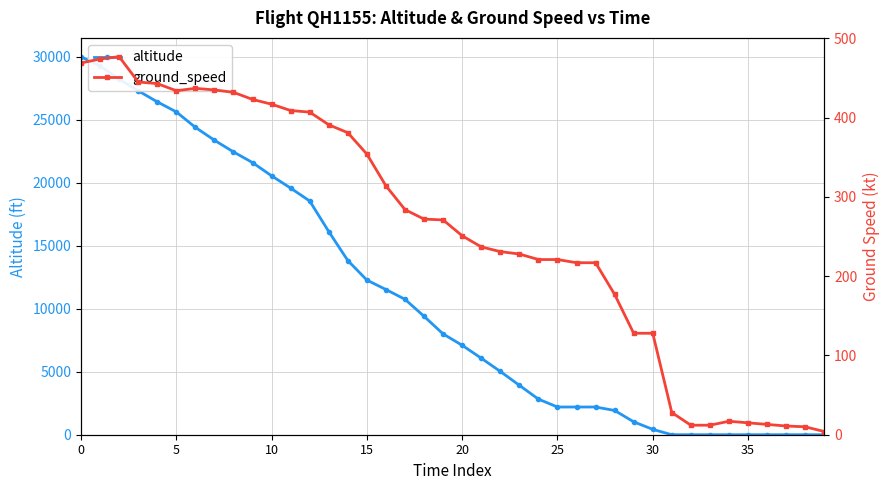

What are all the series names shown in the legend?

altitude, ground_speed